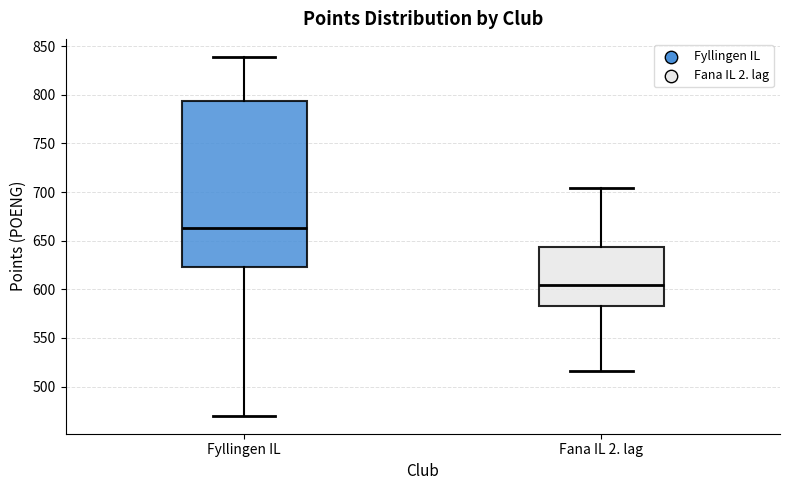

Where does the lower whisker of the box for Fyllingen IL end on the y-axis? The values are not printed on the chart, so give them approximately, as read against the axis.

470